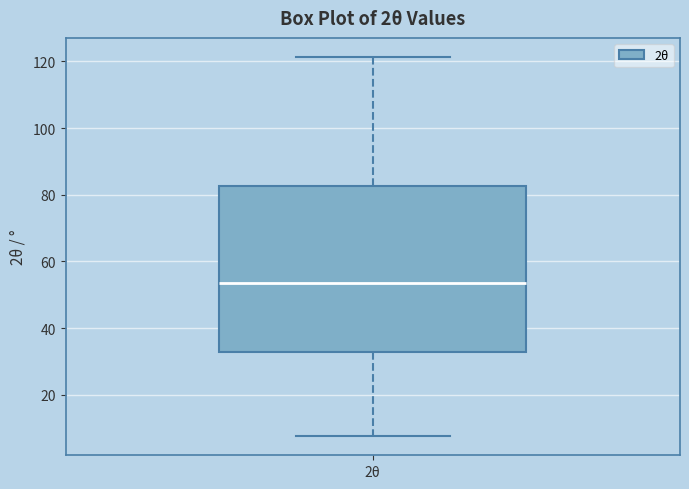

Read this box plot against the y-axis: the position of the median line, the range covered by the box, and the ends of both whiskers. The values are not printed on the chart, so give them approximately, as read against the axis.

median 54, box 32 to 82, whiskers 8 to 122